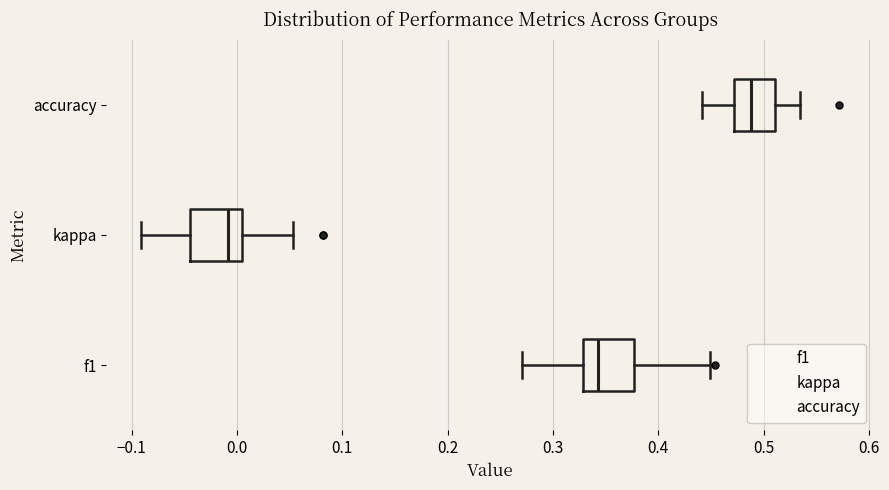

Which box has the furthest to the right median line?

accuracy